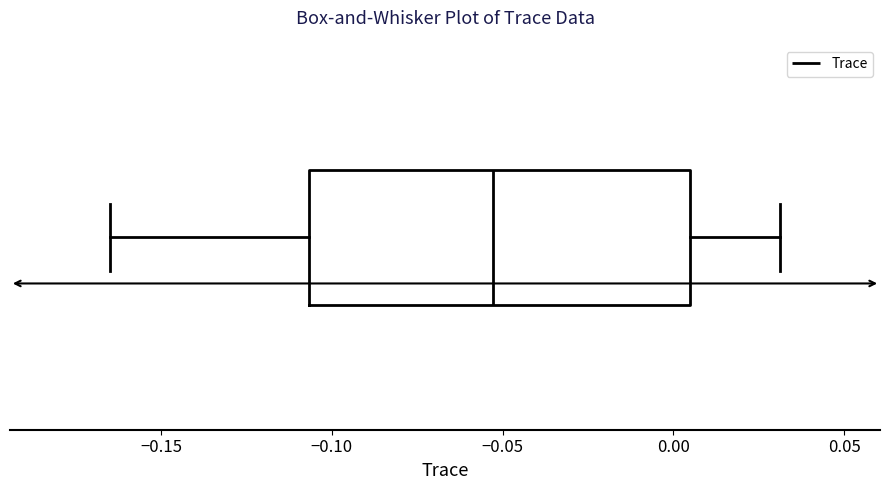

Transcribe this box plot: give where the median line is, the range the box spans, and where the two whiskers end, as read against the x-axis. The values are not printed on the chart, so give them approximately, as read against the axis.

median -0.055, box -0.105 to 0.005, whiskers -0.165 to 0.030